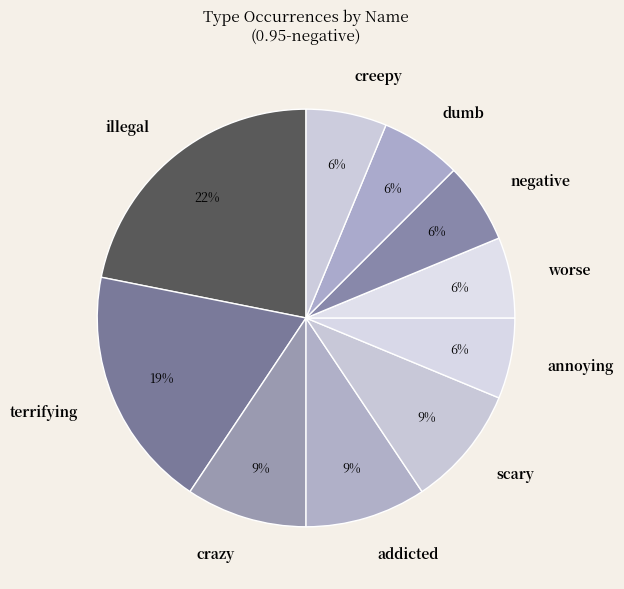

To the nearest percent, what percentage of the pie is negative?

6%